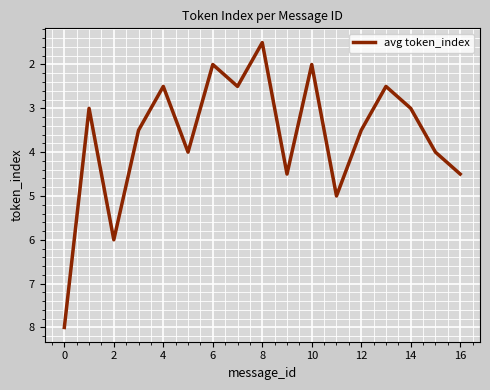

What is the smallest value displayed?

1.5